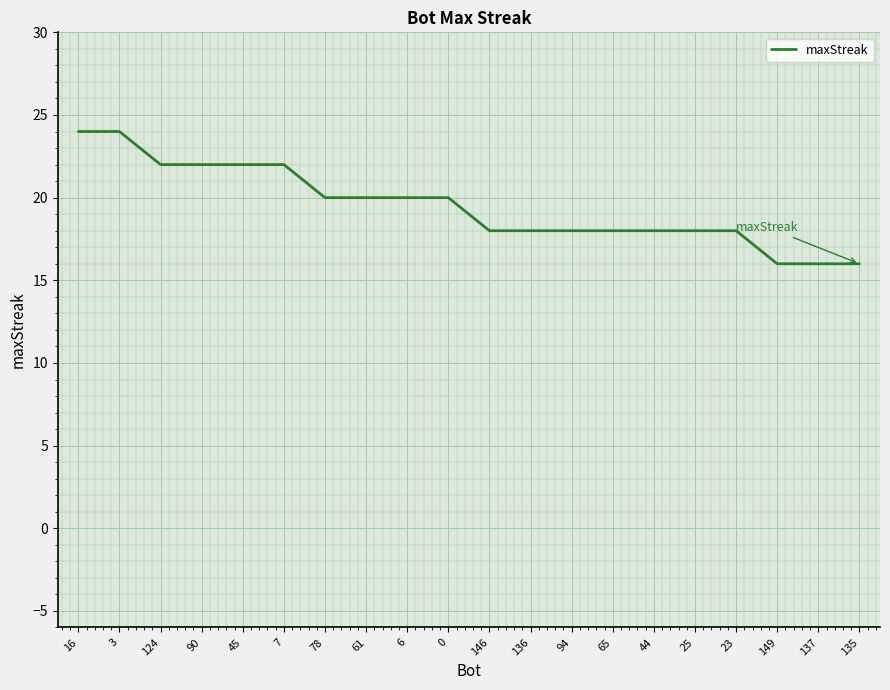

Reading left to right, list all the values displayed in this chart.

16=24	3=24	124=22	90=22	45=22	7=22	78=20	61=20	6=20	0=20	146=18	136=18	94=18	65=18	44=18	25=18	23=18	149=16	137=16	135=16